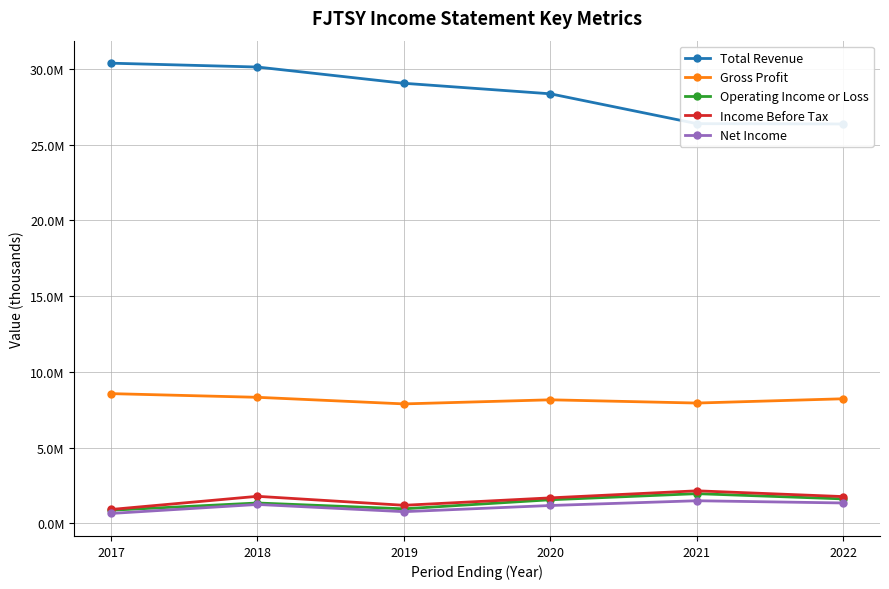

What is the value of the Income Before Tax point at the 1st from the left?

912600